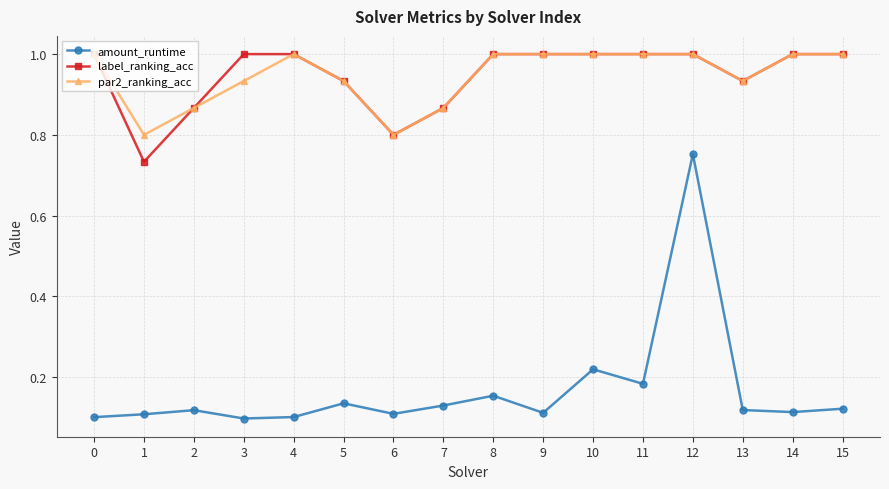

What is the value of the label_ranking_acc point at the 10th from the left?

1.0